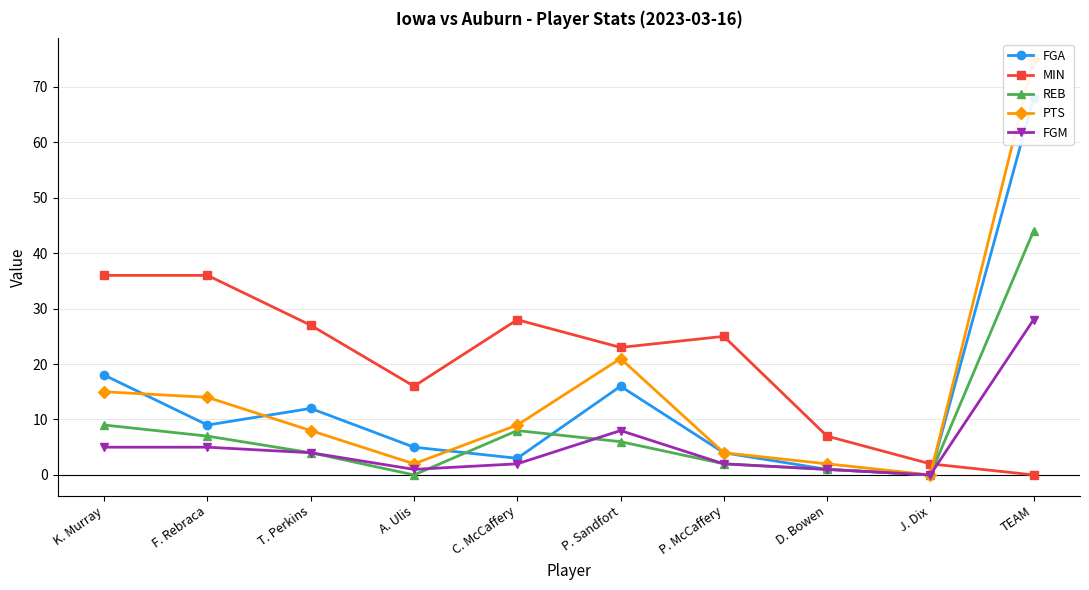

Which series changed the most between F. Rebraca and C. McCaffery?

MIN